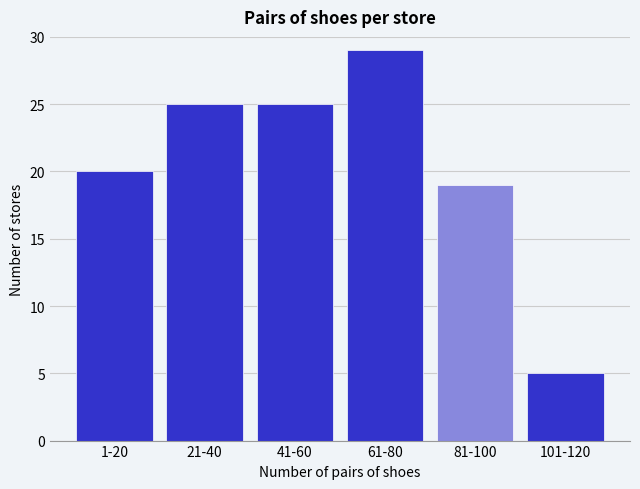

Reading left to right, what are all the values shown in this chart?

1-20=20	21-40=25	41-60=25	61-80=29	81-100=19	101-120=5